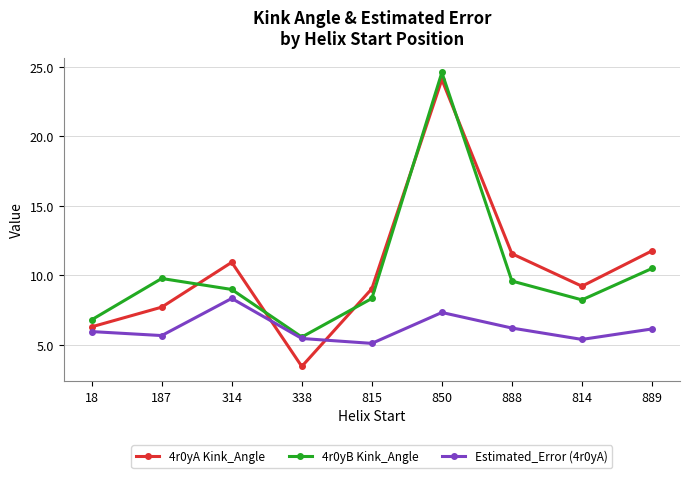

What is the approximate value of 4r0yA Kink_Angle at 889?

11.8